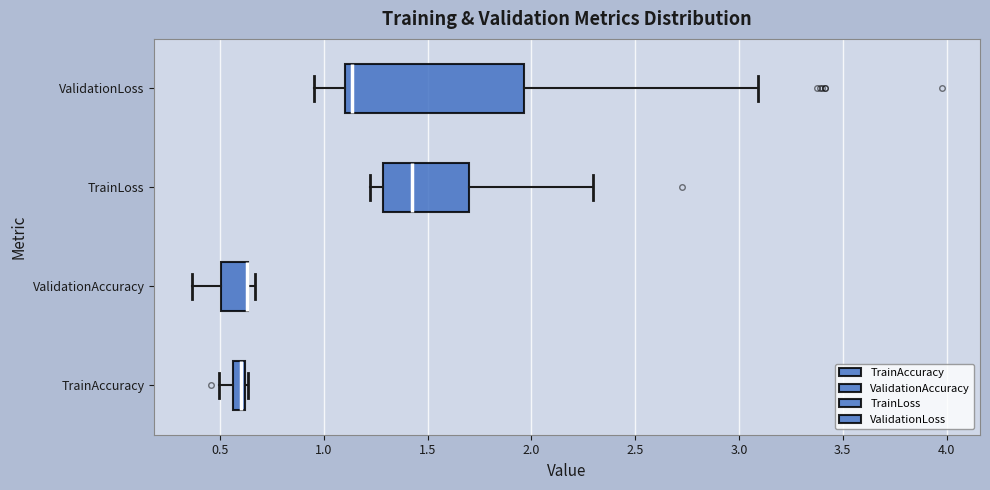

Where is the left edge of the box for ValidationAccuracy on the x-axis? The values are not printed on the chart, so give them approximately, as read against the axis.

0.50